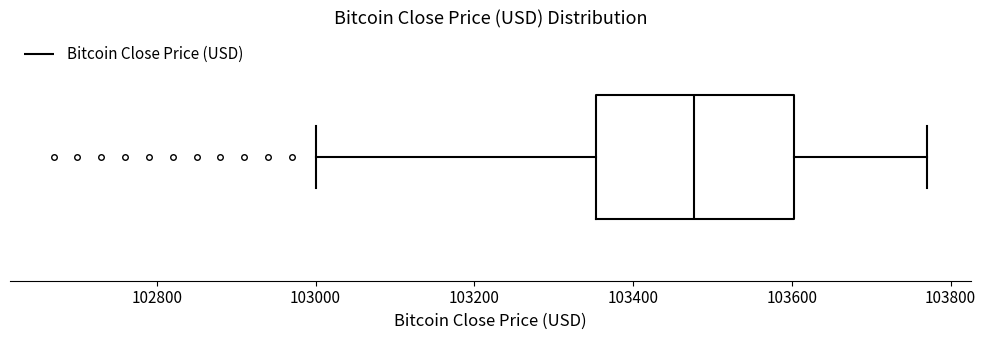

Where does the right whisker of the box end on the x-axis? The values are not printed on the chart, so give them approximately, as read against the axis.

103780